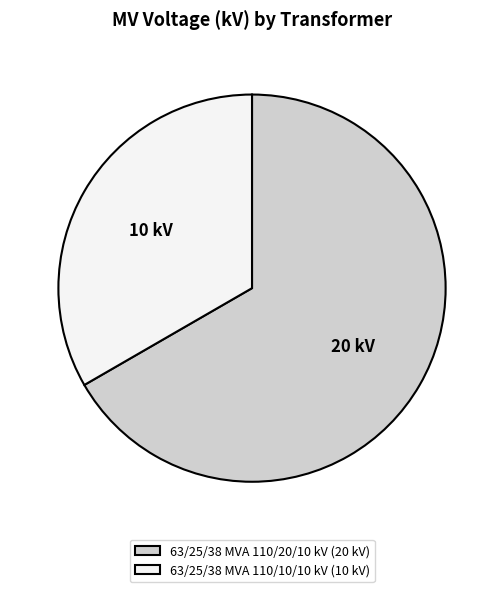

True or false: 63/25/38 MVA 110/20/10 kV accounts for 67% of the total.

True